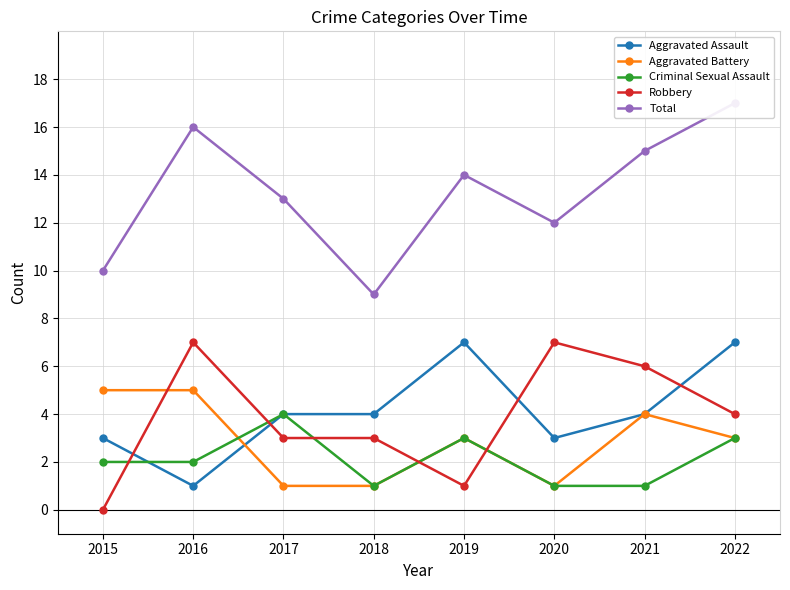

What is the difference between the second highest and minimum values in the Aggravated Battery series?

4